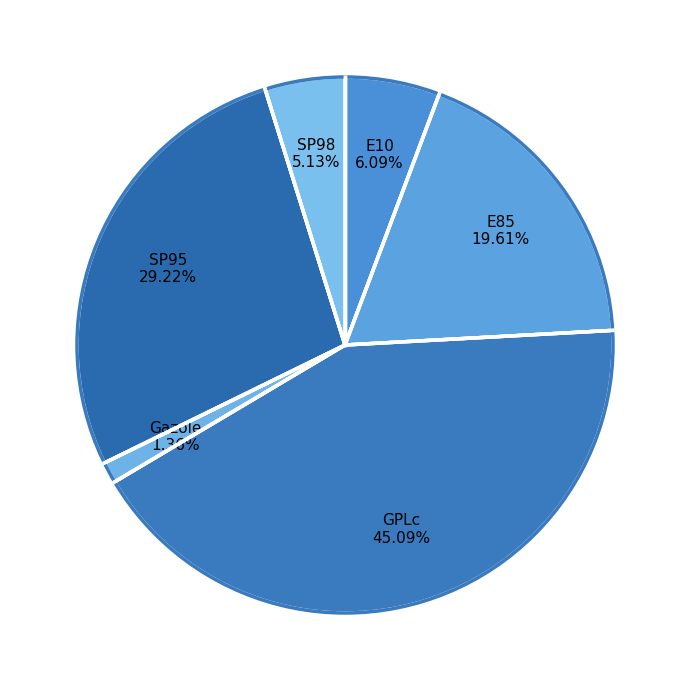

What percentage is the E10 slice, to the nearest percent?

6%